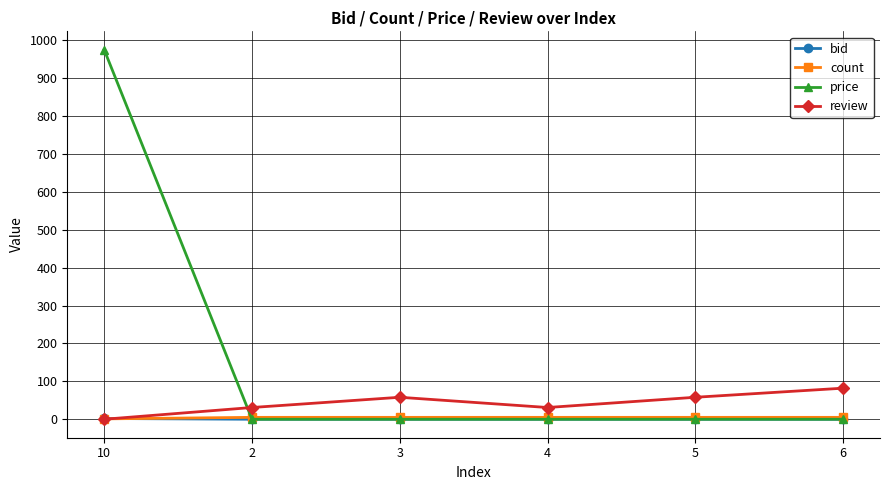

True or false: price has a value of 521 at 10.

False